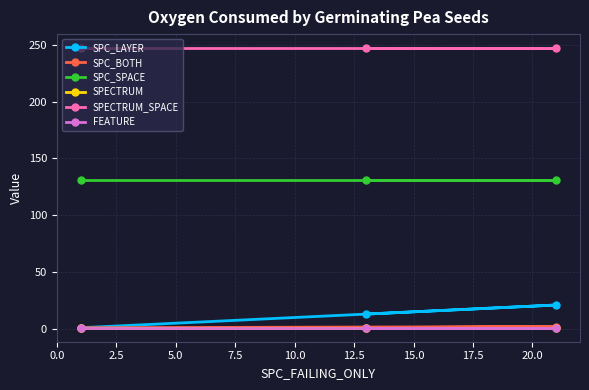

Between 0.0 and 2.5, which series saw the biggest shift?

SPC_LAYER